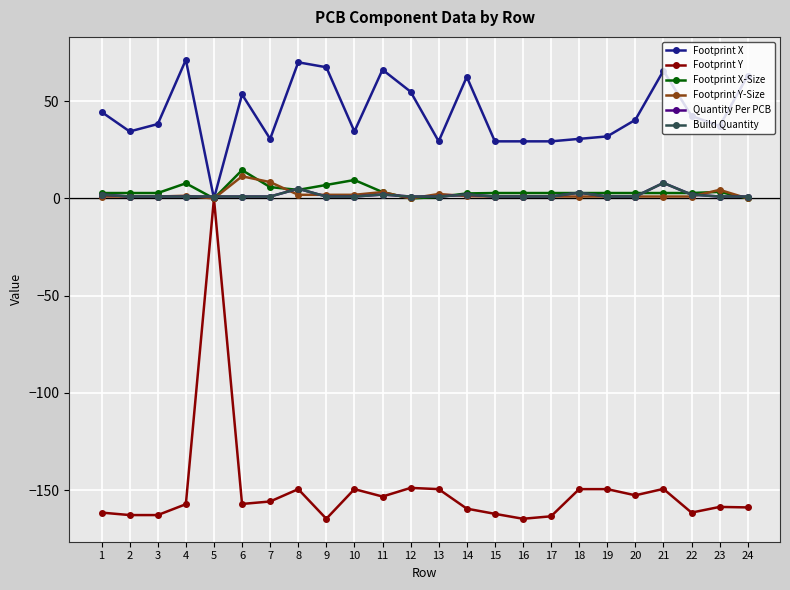

Between 11 and 24, which series saw the biggest shift?

Footprint Y